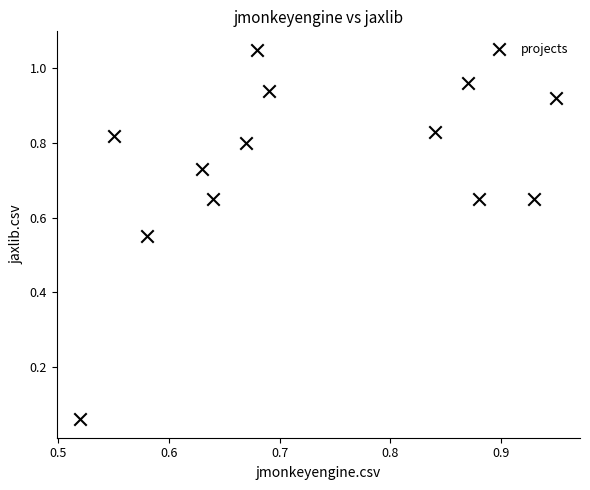

What is the range of X values (max minus min)?

0.4